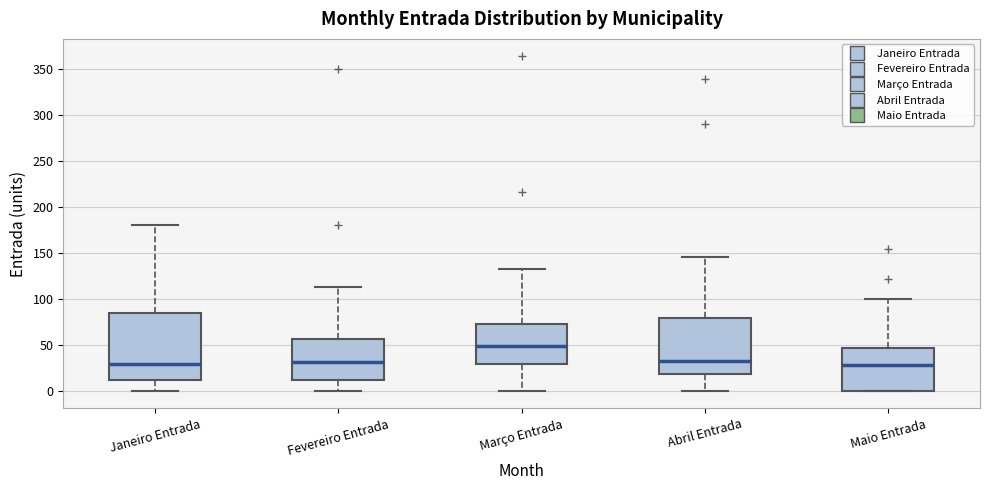

Reading left to right, read every box against the y-axis: the position of its median line, the range the box covers, and the ends of its whiskers. The values are not printed on the chart, so give them approximately, as read against the axis.

Janeiro Entrada: median 30, box 15 to 85, whiskers 0 to 180
Fevereiro Entrada: median 30, box 15 to 55, whiskers 0 to 115
Março Entrada: median 50, box 30 to 75, whiskers 0 to 135
Abril Entrada: median 35, box 20 to 80, whiskers 0 to 145
Maio Entrada: median 30, box 0 to 45, whiskers 0 to 100